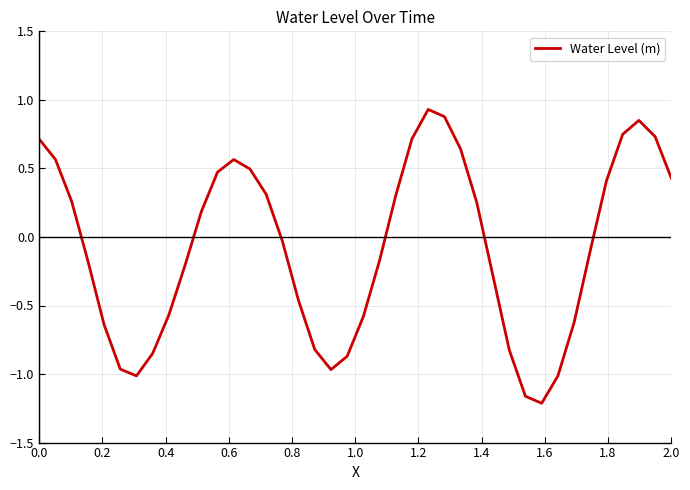

Count the number of values greater than 0.

19